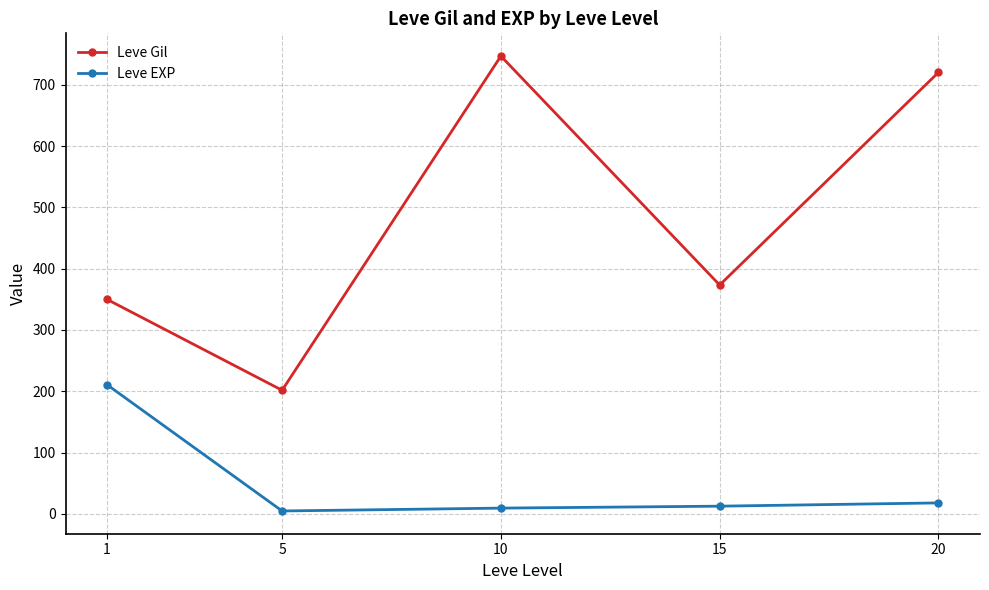

What is the sum of the Leve EXP values at 5 and 10?

14.3